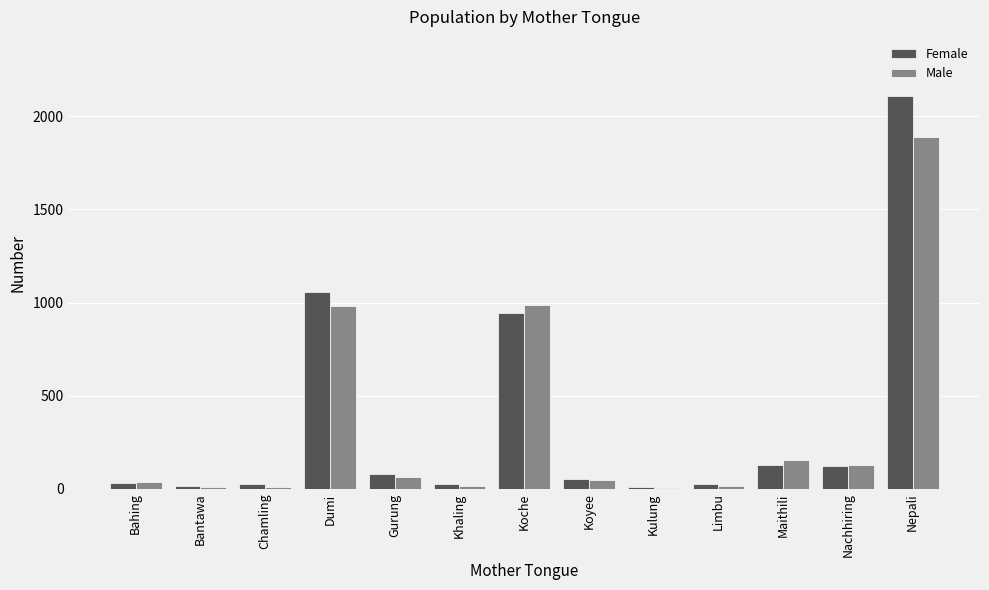

What is the spread (max minus min) of values at Koyee?

8